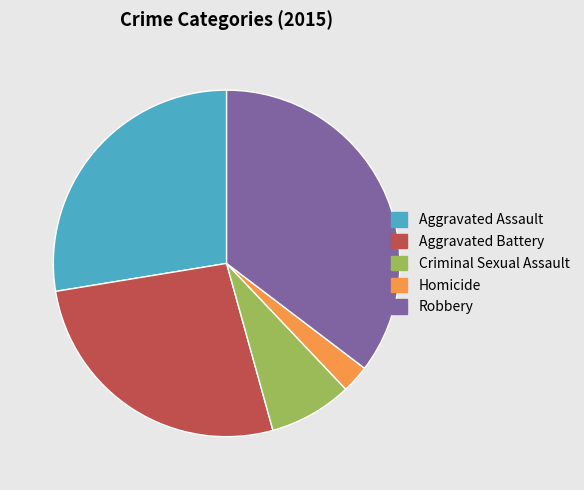

Does Aggravated Battery represent more than half of the total?

No